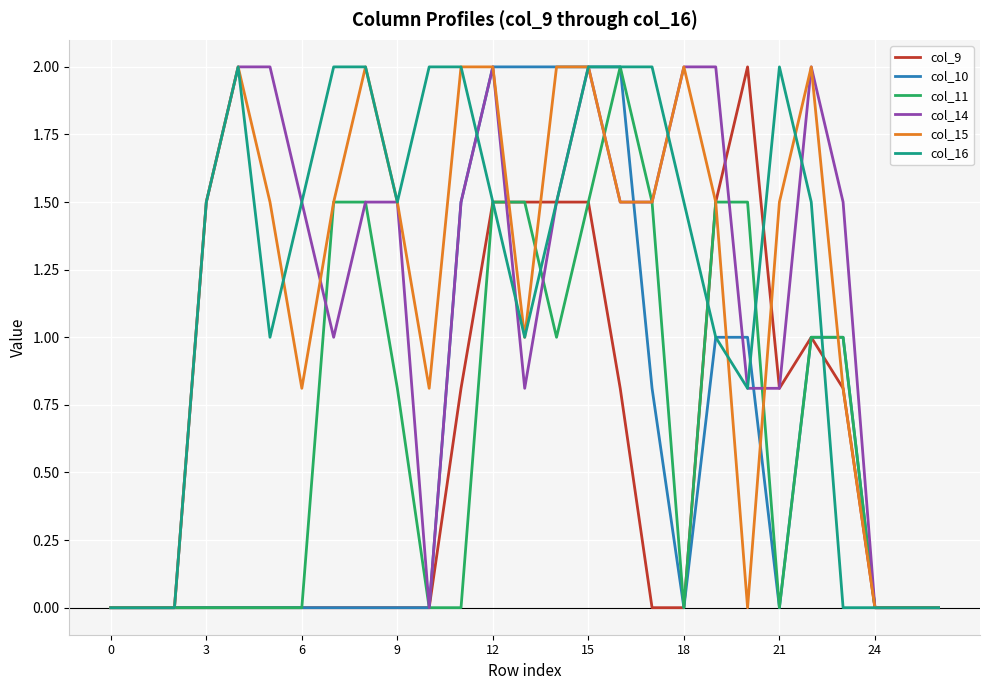

What is the maximum value for col_14?

2.0